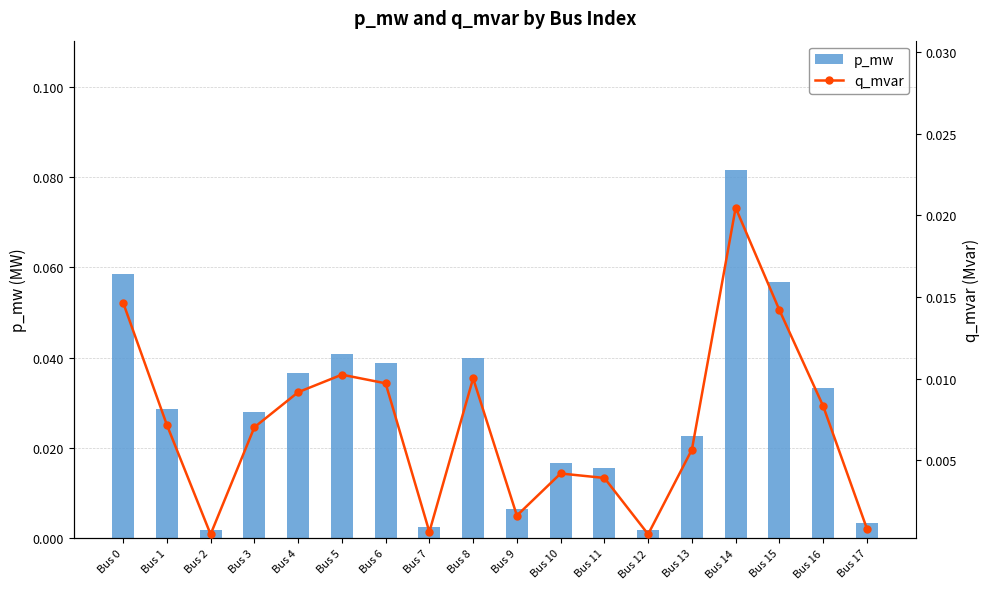

Rank the series at Bus 12 from lowest to highest value.

q_mvar, p_mw